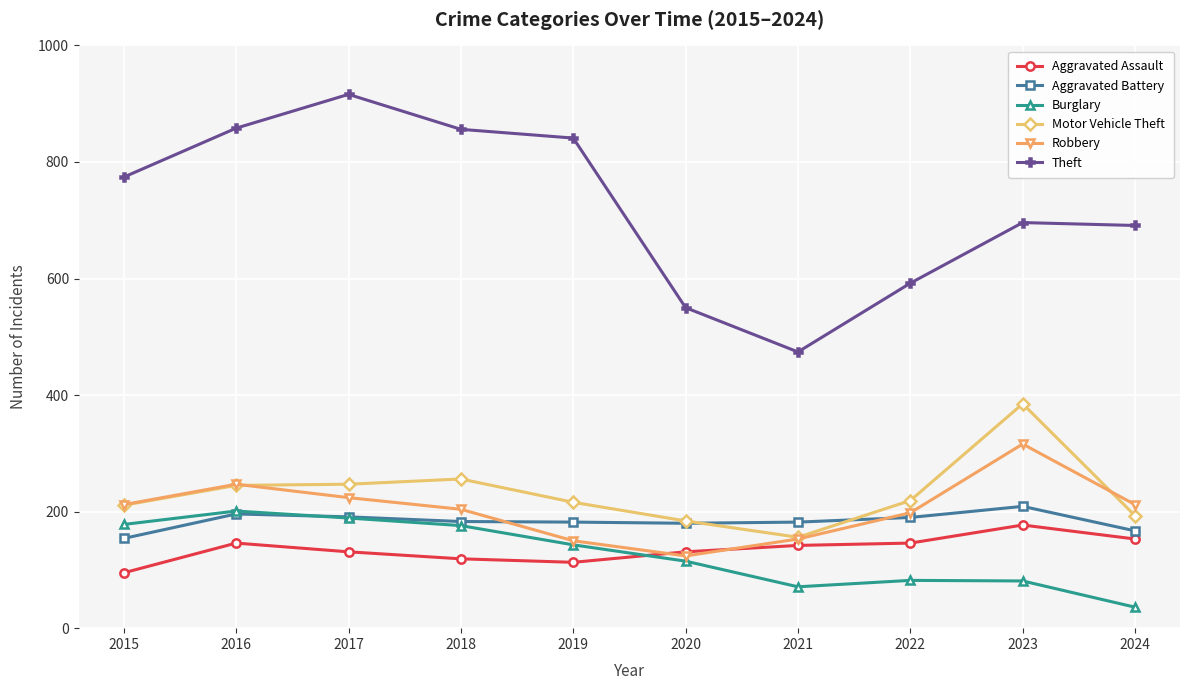

True or false: Aggravated Battery and Theft intersect in this chart.

False